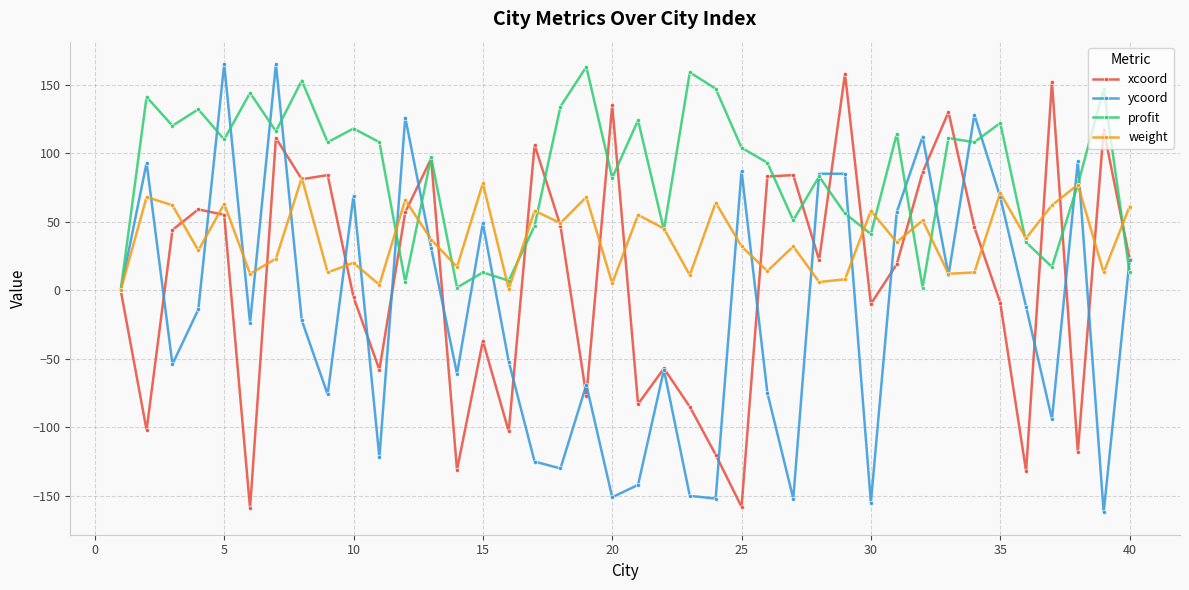

List the series in order of their overall mean, highest first.

profit, weight, xcoord, ycoord